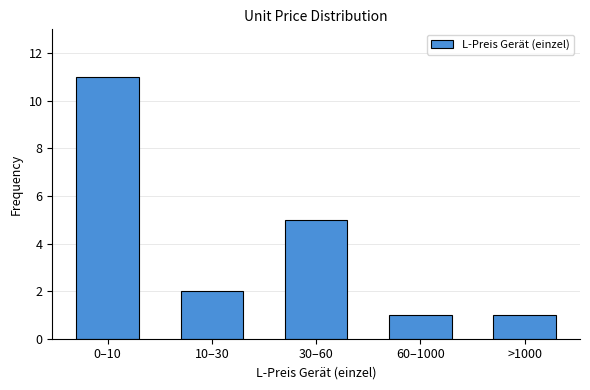

Reading left to right, list all the values displayed in this chart.

11	2	5	1	1